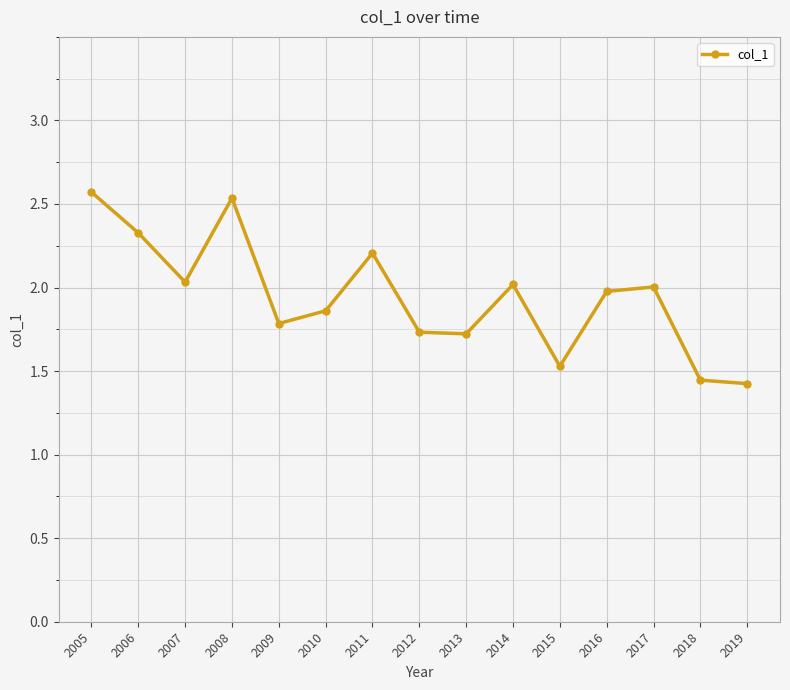

Read the value at 2017.

2.0